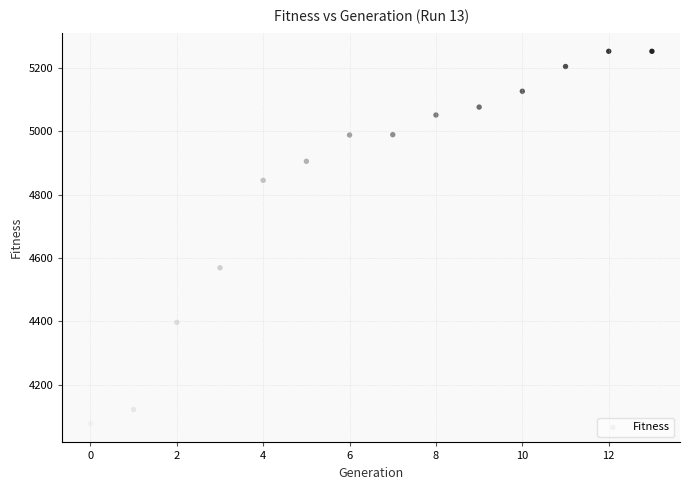

What is the range of Y values (max minus min)?

1175